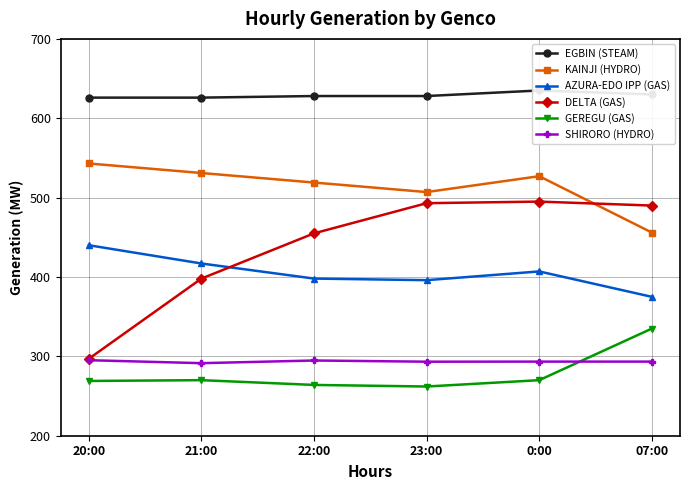

What is the sum of all EGBIN (STEAM) values?

3773.0